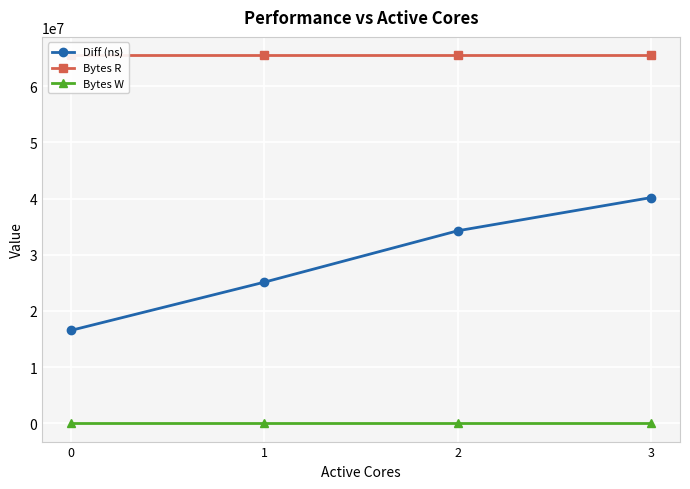

How many lines are shown in the chart?

3